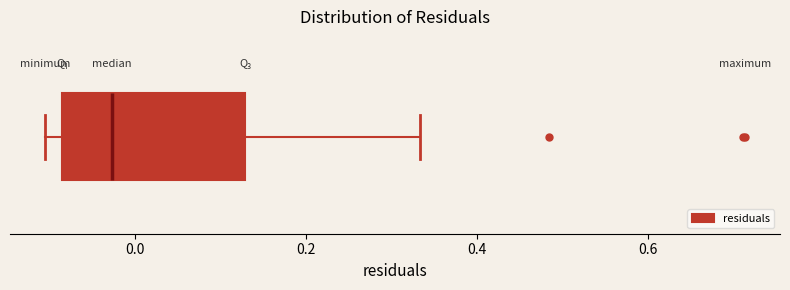

Read this box plot against the x-axis: the position of the median line, the range covered by the box, and the ends of both whiskers. The values are not printed on the chart, so give them approximately, as read against the axis.

median -0.02, box -0.08 to 0.12, whiskers -0.10 to 0.34